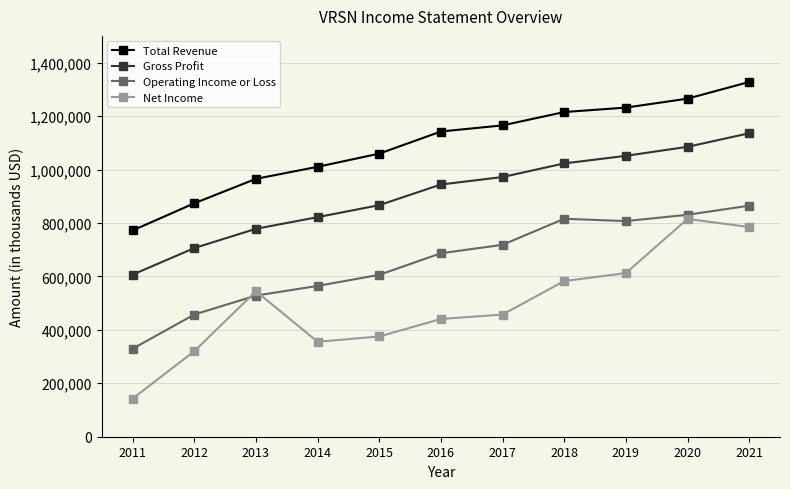

Which series has the largest total across all categories?

Total Revenue